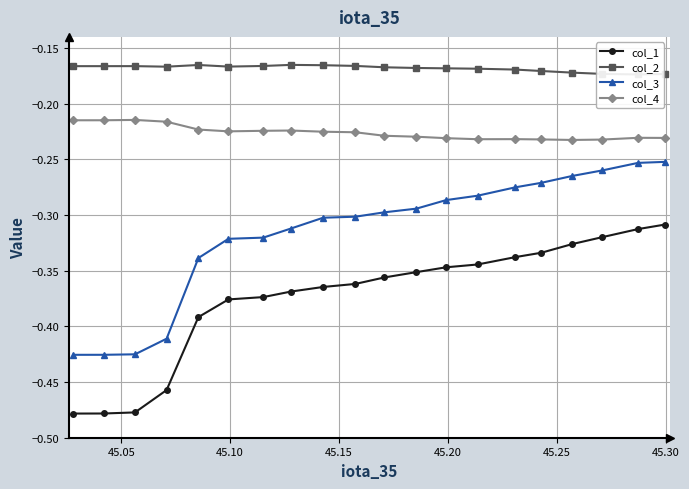

True or false: col_4 and col_3 intersect in this chart.

False